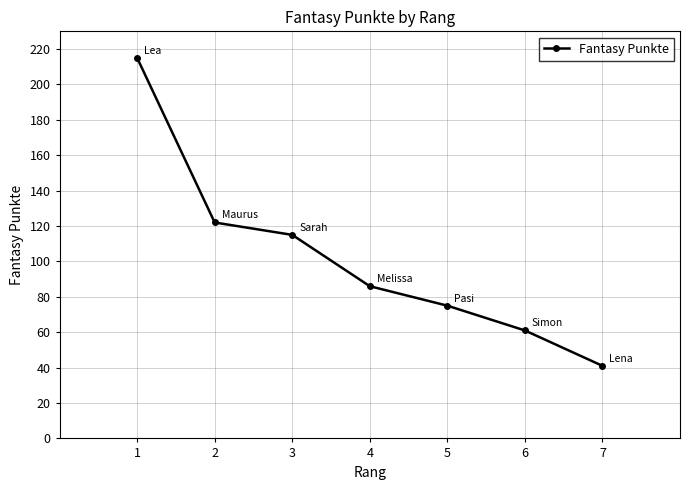

Read the value at 7, to the nearest 5.

40